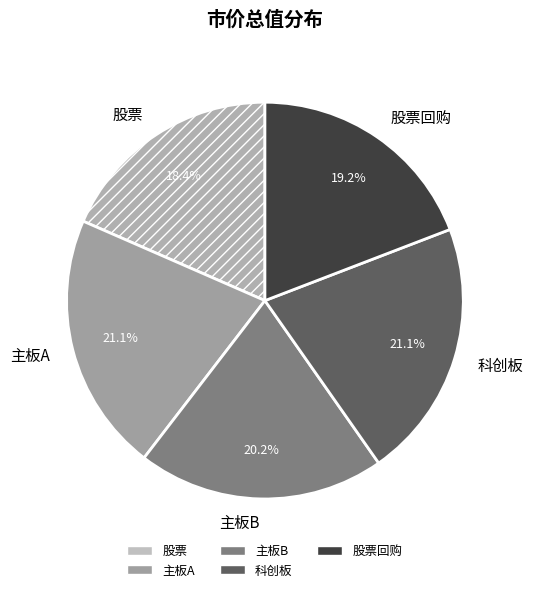

How many segments does this pie chart have?

5